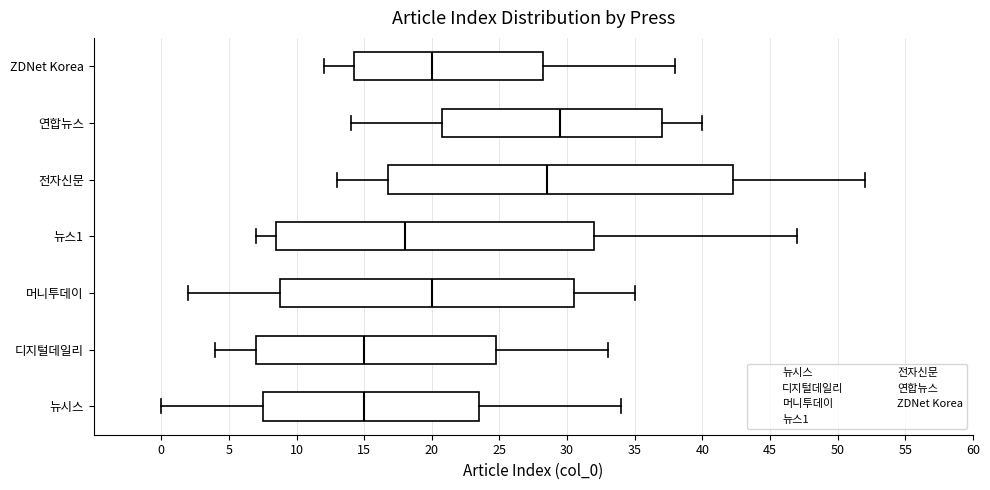

Which box is the widest, from its left edge to its right edge?

전자신문